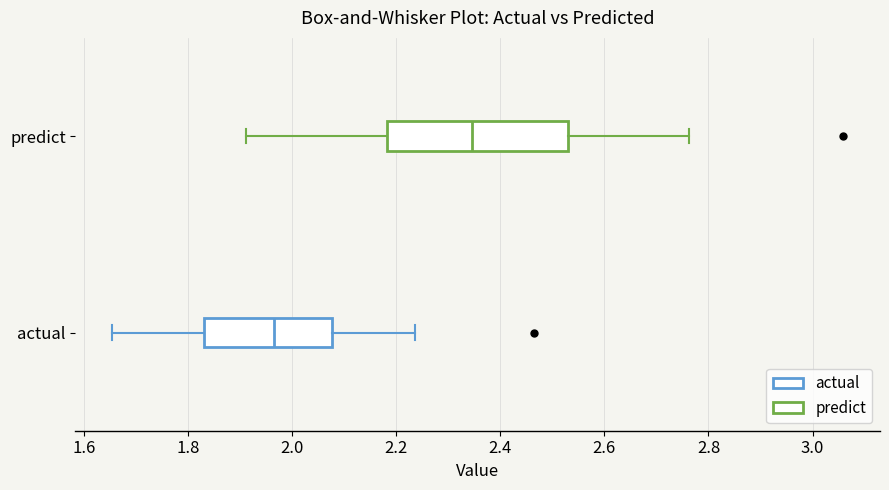

Which box is the widest, from its left edge to its right edge?

predict